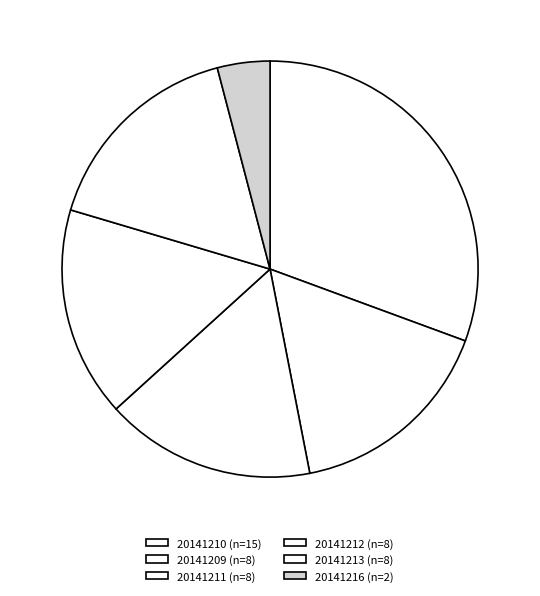

Which slice is the smallest?

20141216 (n=2)